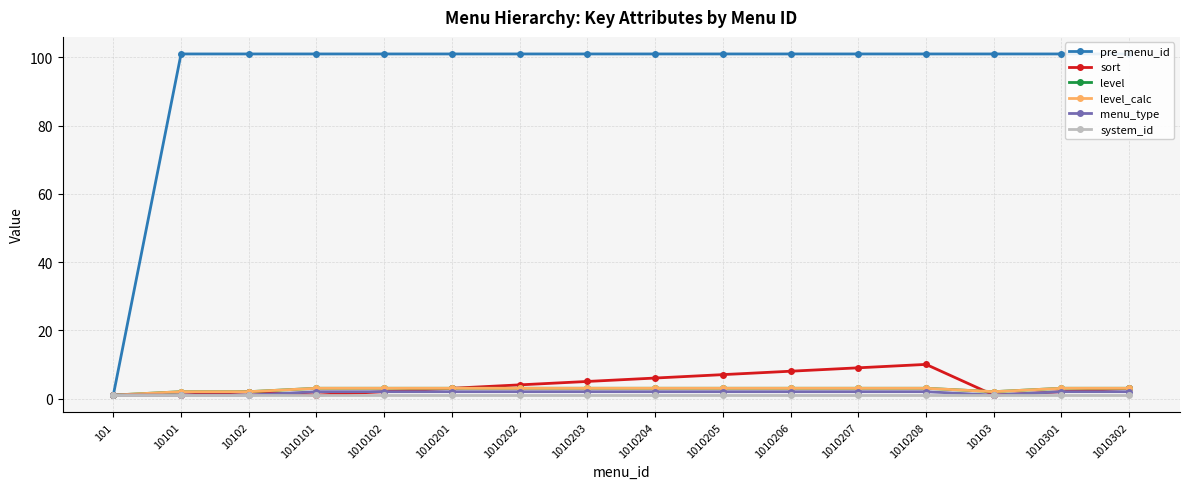

What is the sum of all pre_menu_id values?

1516